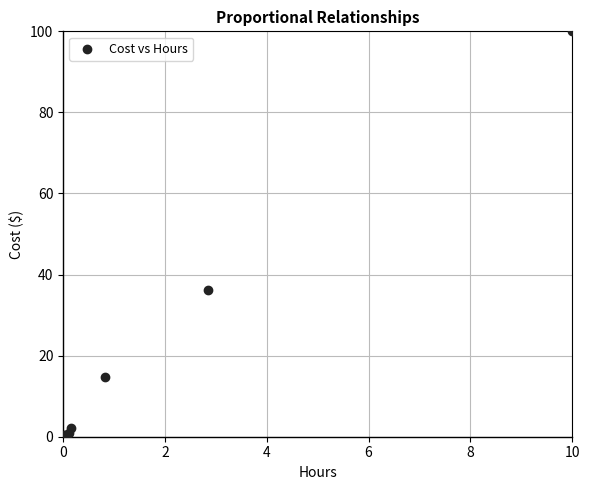

What Y value in the scatter plot is closest to 50?

36.1